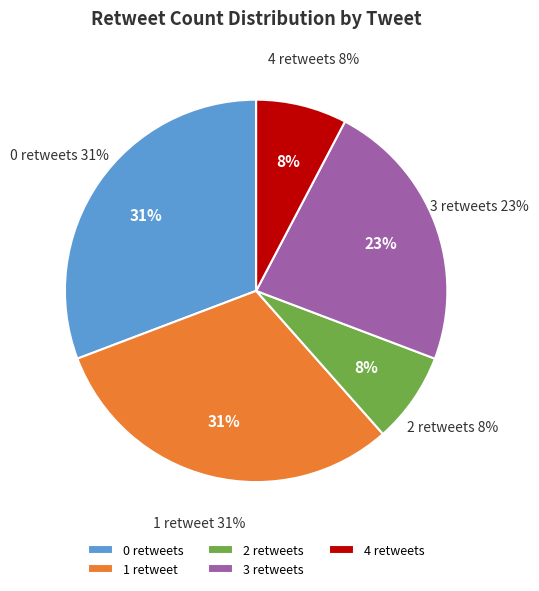

Combined, do Tweet 10 and Tweet 4 account for over 50%?

No